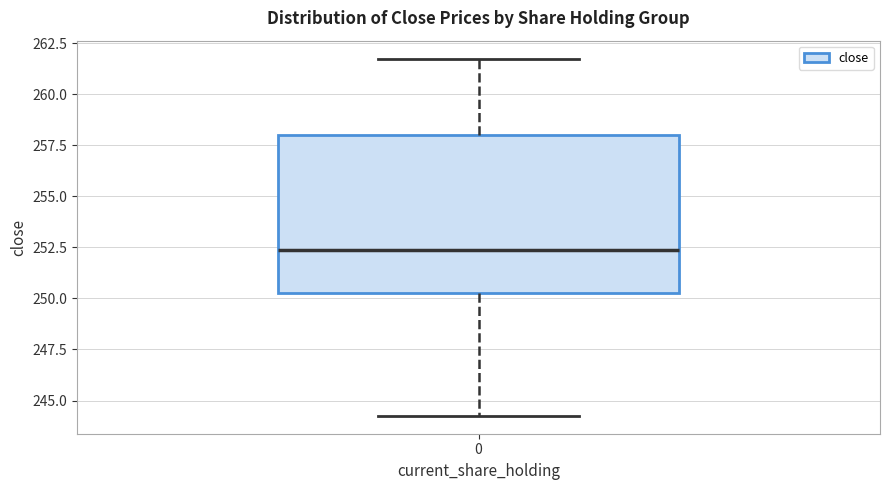

Transcribe this box plot: give where the median line is, the range the box spans, and where the two whiskers end, as read against the y-axis. The values are not printed on the chart, so give them approximately, as read against the axis.

median 252.5, box 250.5 to 258.0, whiskers 244.5 to 262.0